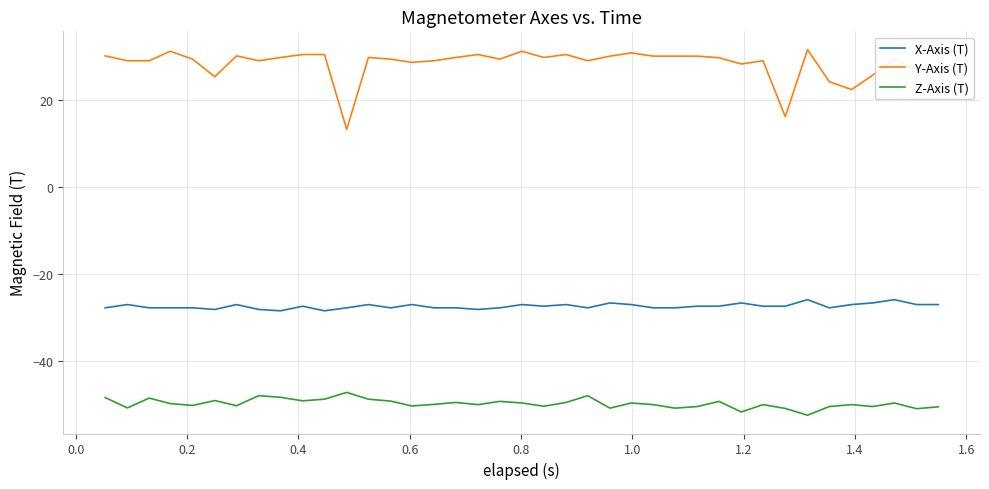

What is the average value of the X-Axis (T) series?

-27.5